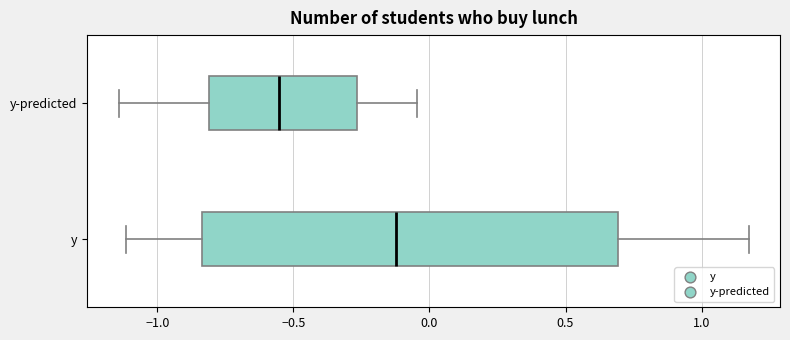

Where is the right edge of the box for y on the x-axis? The values are not printed on the chart, so give them approximately, as read against the axis.

0.70